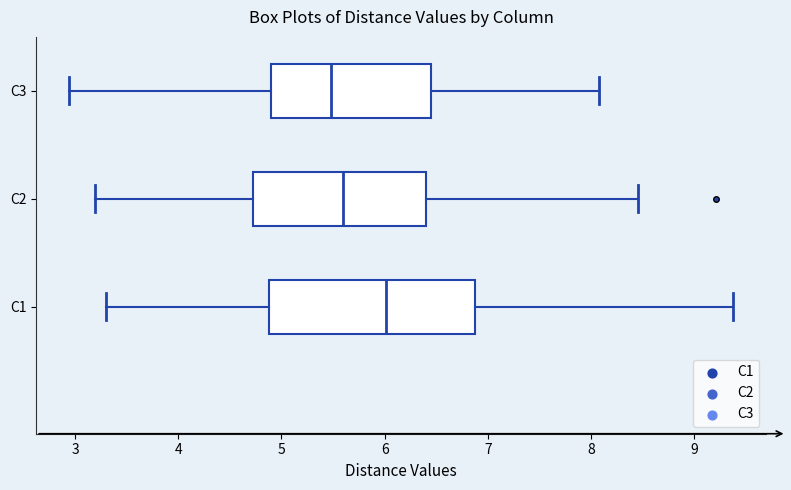

Reading bottom to top, transcribe this box plot: for each box, give where its median line is, the range the box spans, and where its two whiskers end, as read against the x-axis. The values are not printed on the chart, so give them approximately, as read against the axis.

C1: median 6.0, box 4.9 to 6.9, whiskers 3.3 to 9.4
C2: median 5.6, box 4.7 to 6.4, whiskers 3.2 to 8.5
C3: median 5.5, box 4.9 to 6.4, whiskers 2.9 to 8.1